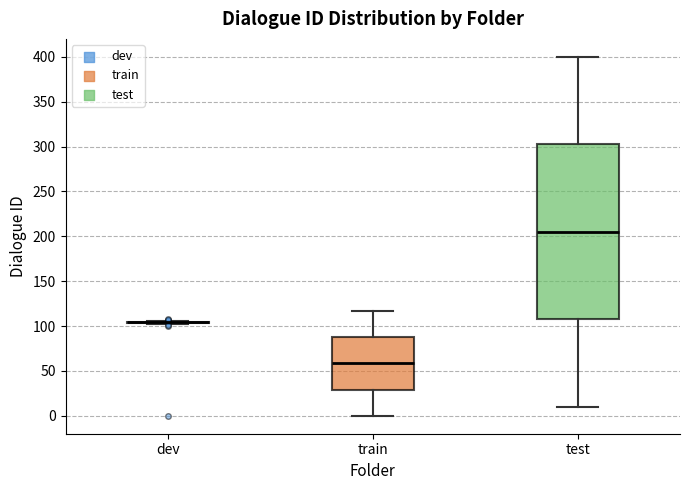

Reading left to right, read every box against the y-axis: the position of its median line, the range the box covers, and the ends of its whiskers. The values are not printed on the chart, so give them approximately, as read against the axis.

dev: box collapsed to a line at 105, whiskers 100 to 105
train: median 60, box 30 to 90, whiskers 0 to 115
test: median 205, box 110 to 305, whiskers 10 to 400